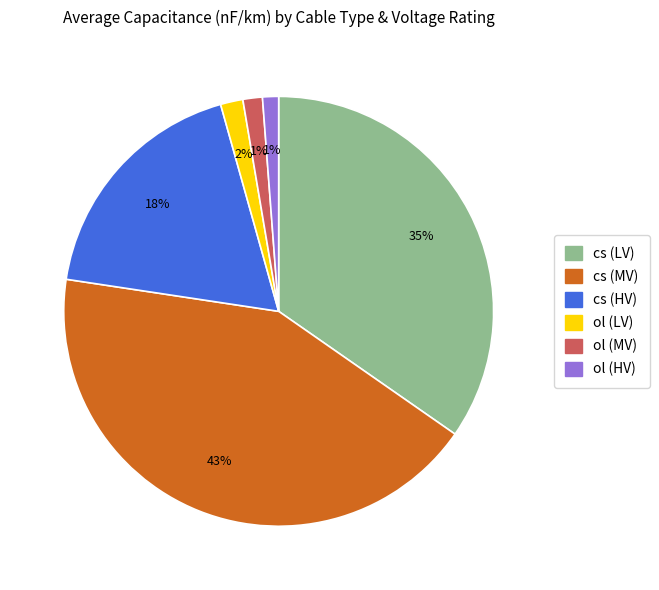

What percentage is the cs (MV) slice, to the nearest percent?

43%